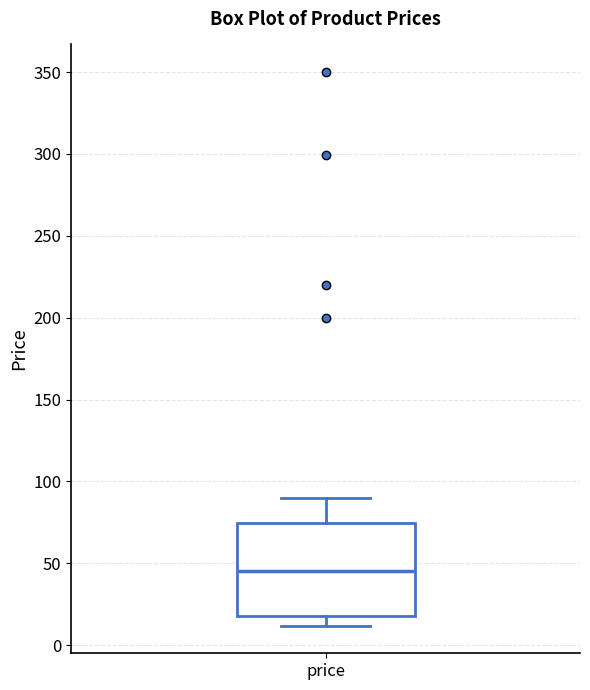

Transcribe this box plot: give where the median line is, the range the box spans, and where the two whiskers end, as read against the y-axis. The values are not printed on the chart, so give them approximately, as read against the axis.

median 45, box 20 to 75, whiskers 10 to 90